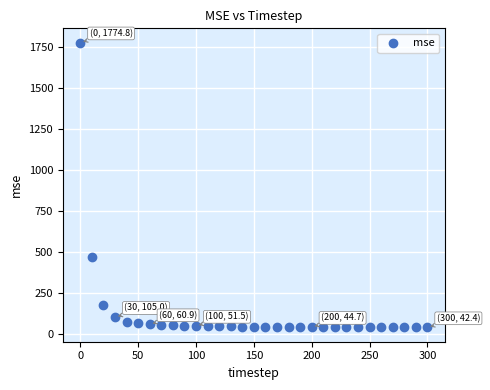

What is the range of X values (max minus min)?

300.0